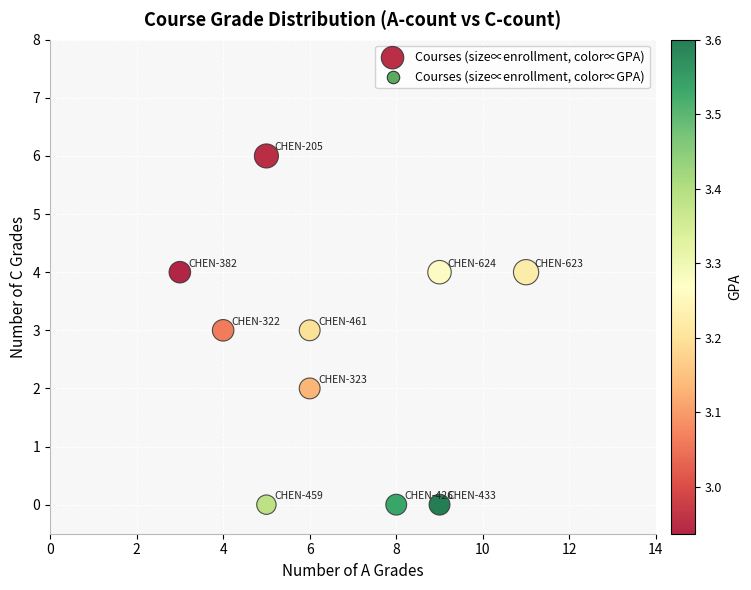

What is the range of Y values (max minus min)?

6